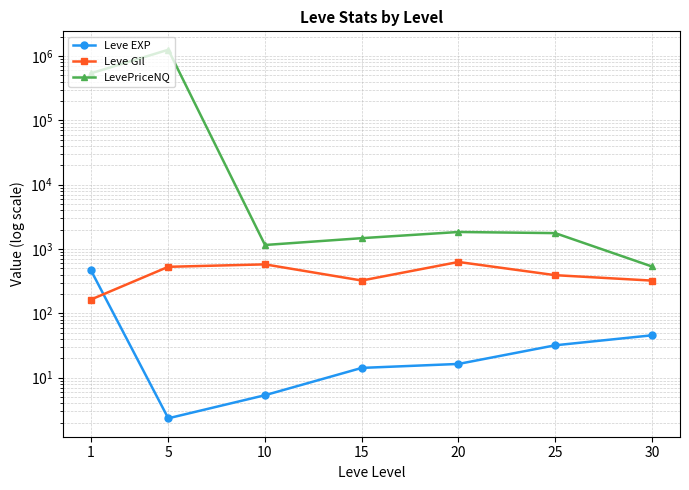

Which series changed the most between 20 and 25?

Leve Gil